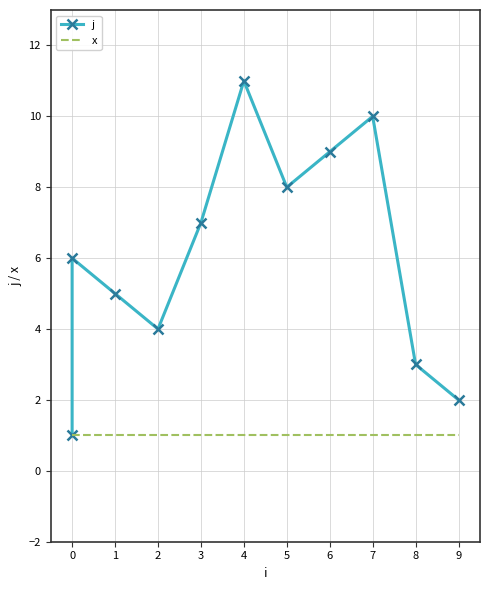

Is the value of x at 9 greater than the value of j at 3?

No